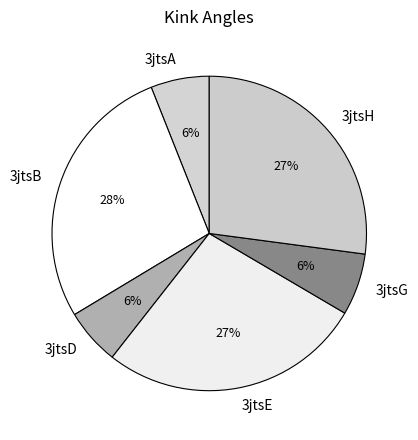

Is there a majority slice in this chart?

No